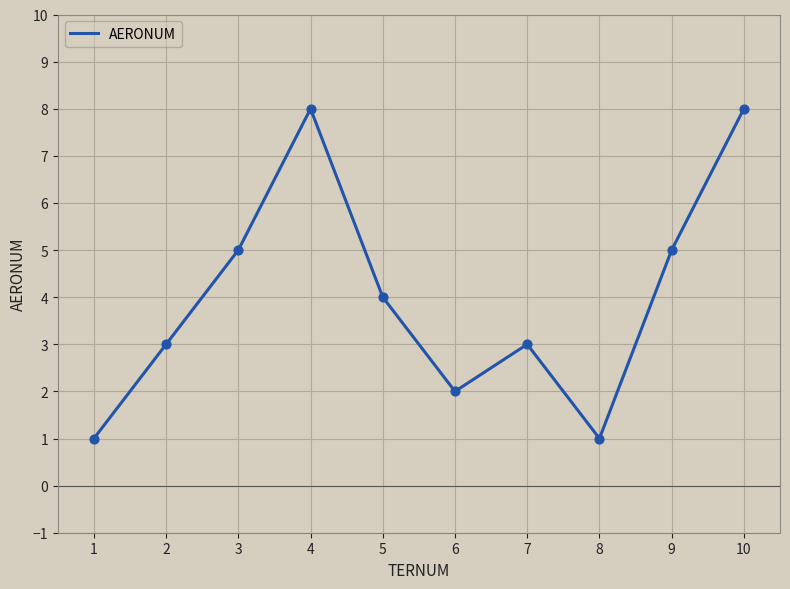

What is the change in value from 3 to 7?

-2